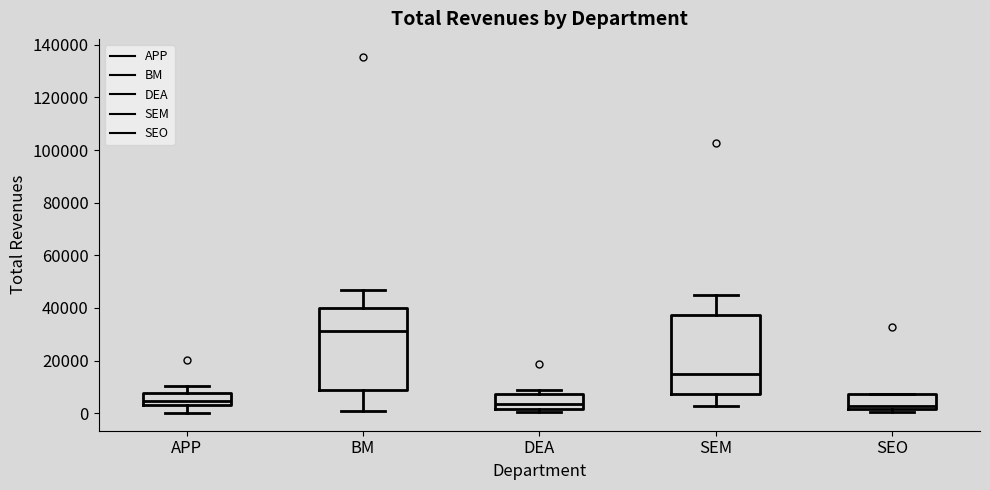

Which box has the highest median line?

BM